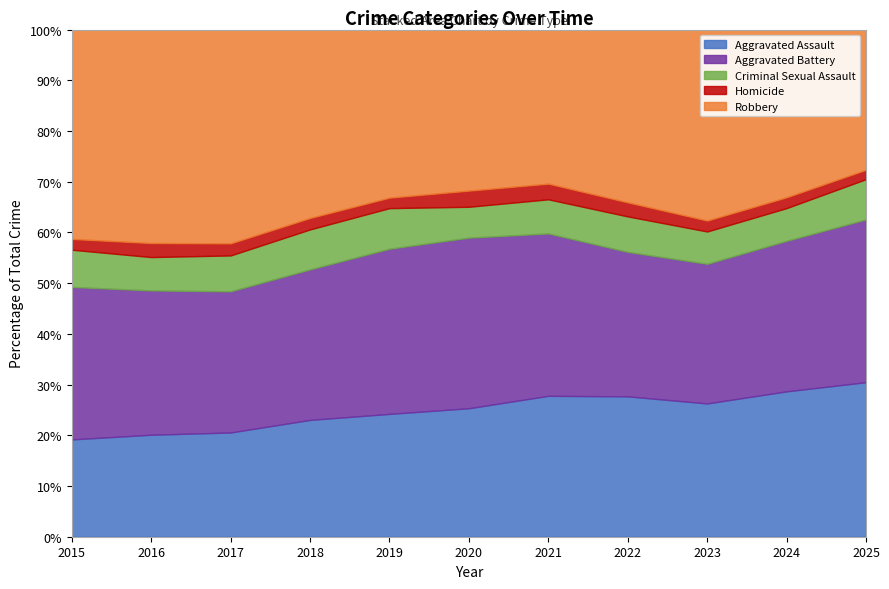

What is the spread (max minus min) of values at 2019?

7496